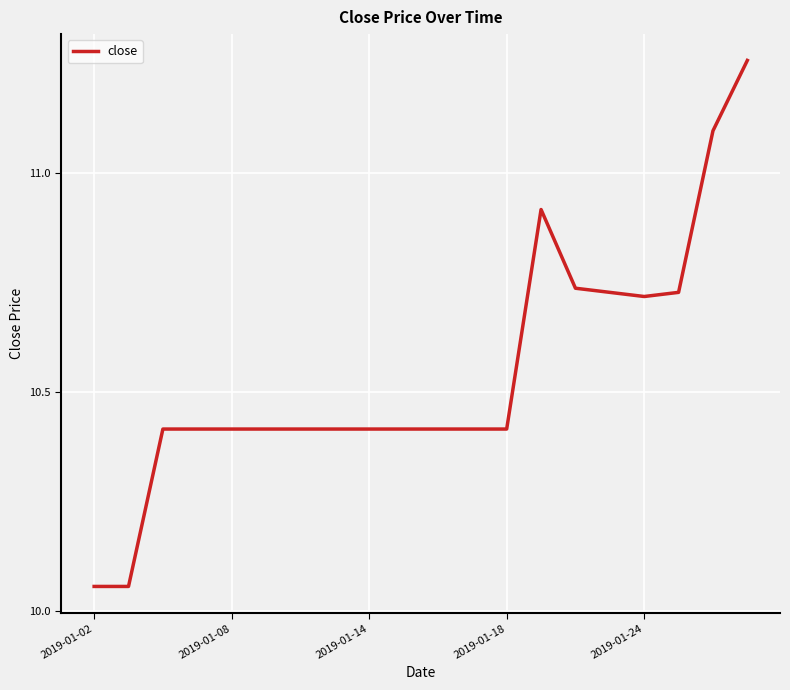

What is the difference between the maximum and minimum values?

1.2